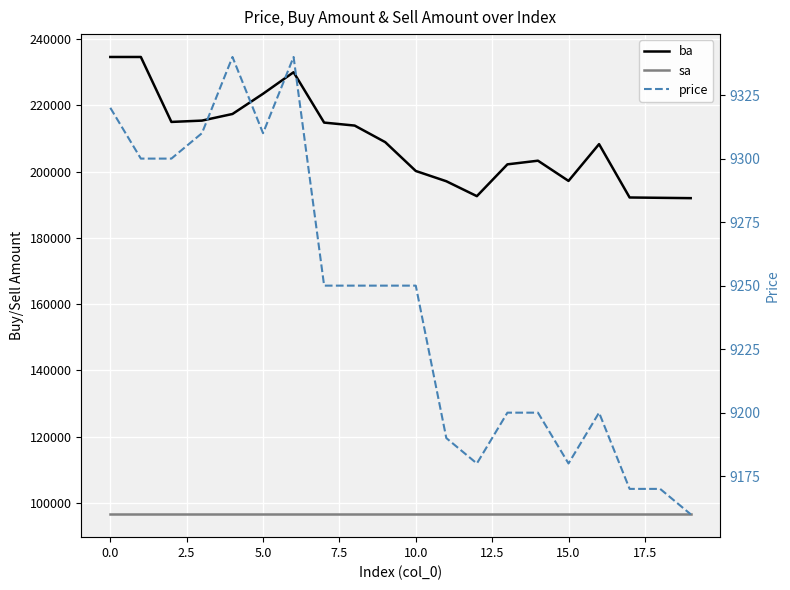

What are all the series names shown in the legend?

ba, sa, price